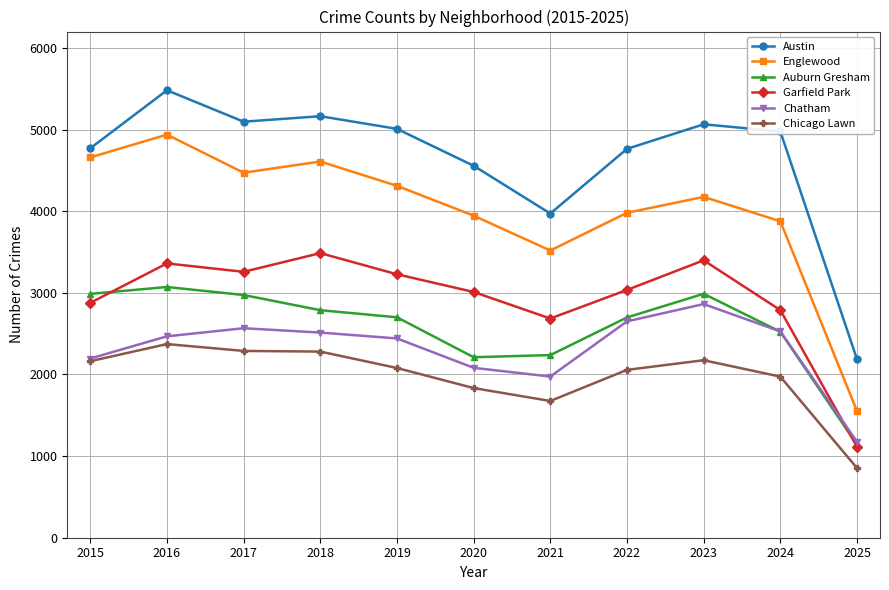

What are all the series names shown in the legend?

Austin, Englewood, Auburn Gresham, Garfield Park, Chatham, Chicago Lawn